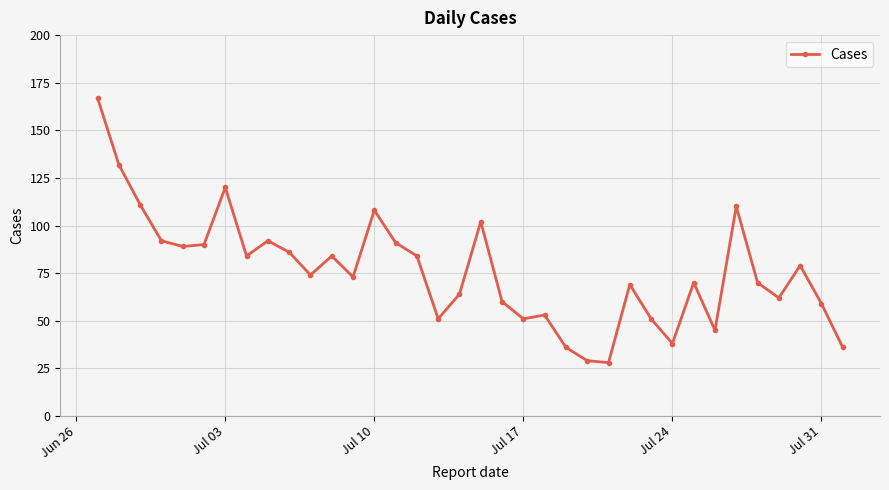

What is the smallest value displayed?

28